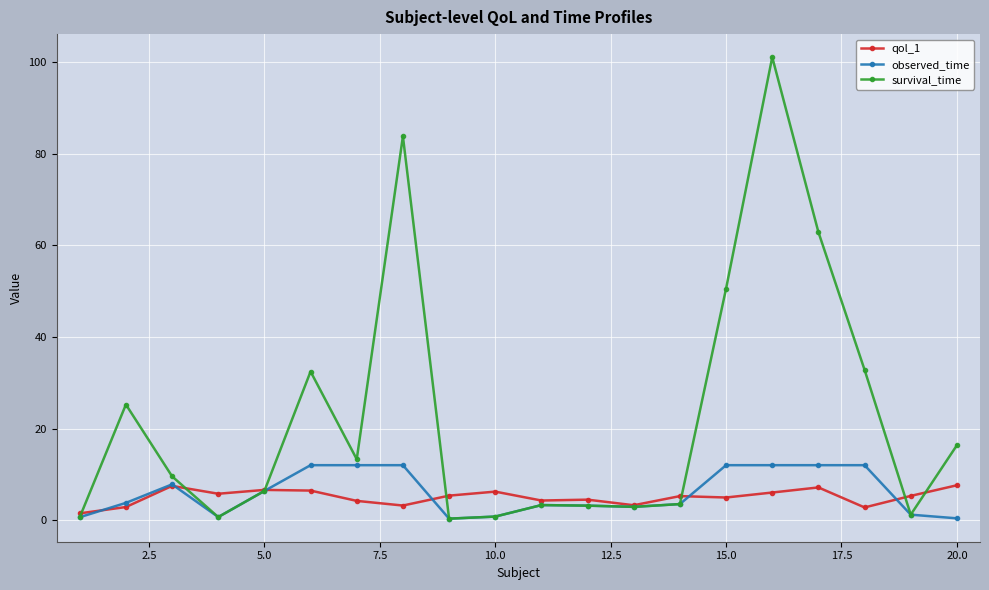

What are all the series names shown in the legend?

qol_1, observed_time, survival_time